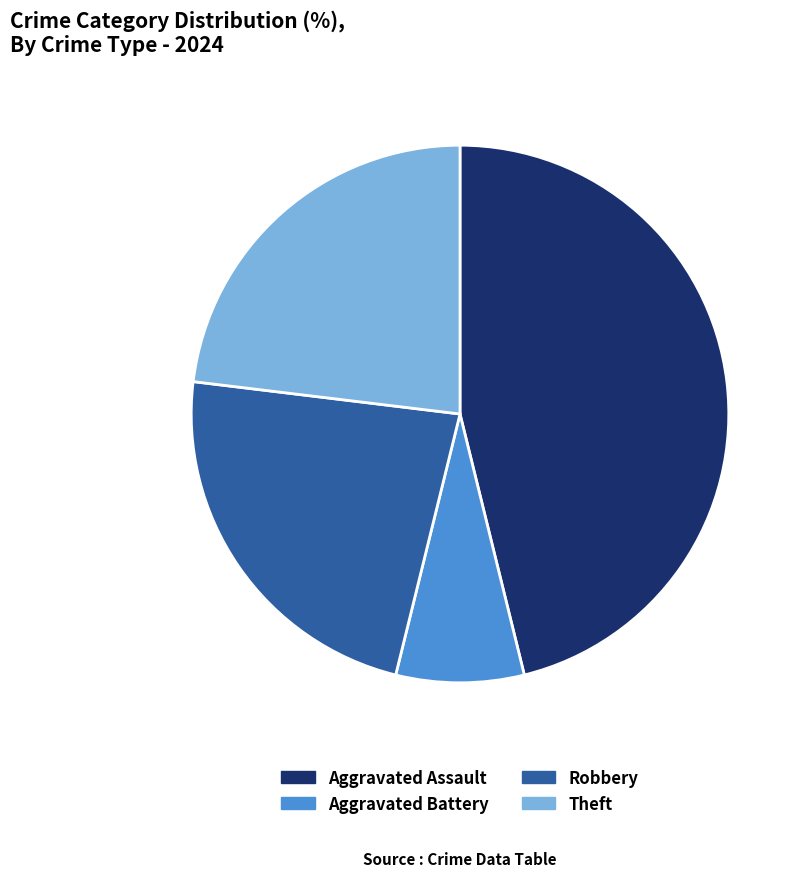

Is the sum of Aggravated Assault and Robbery greater than half?

Yes